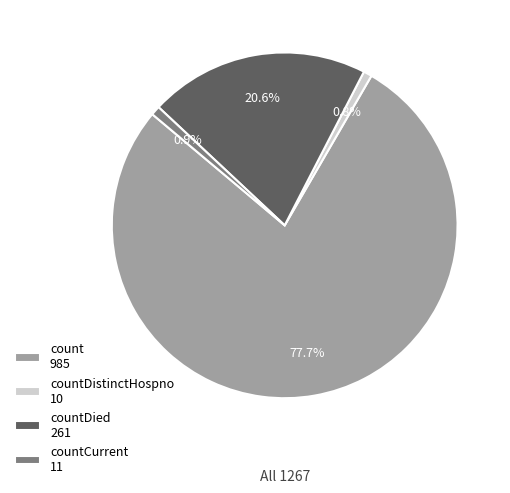

How many slices are in this pie chart?

4